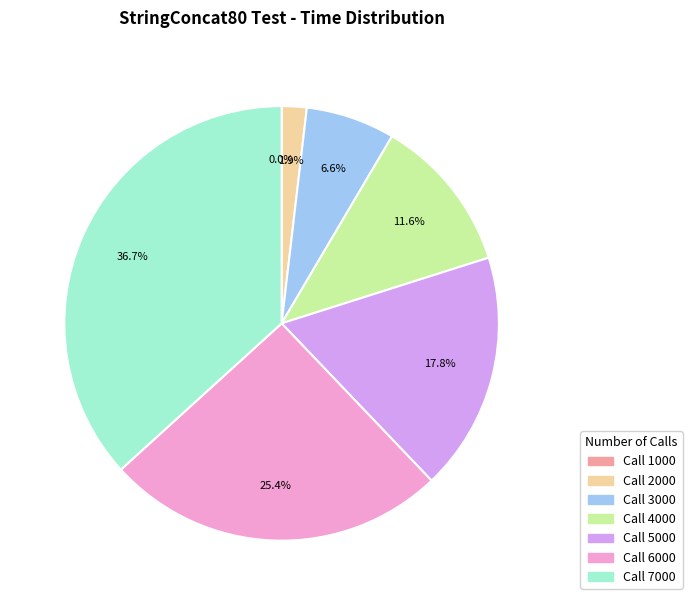

Does any single category account for the majority?

No